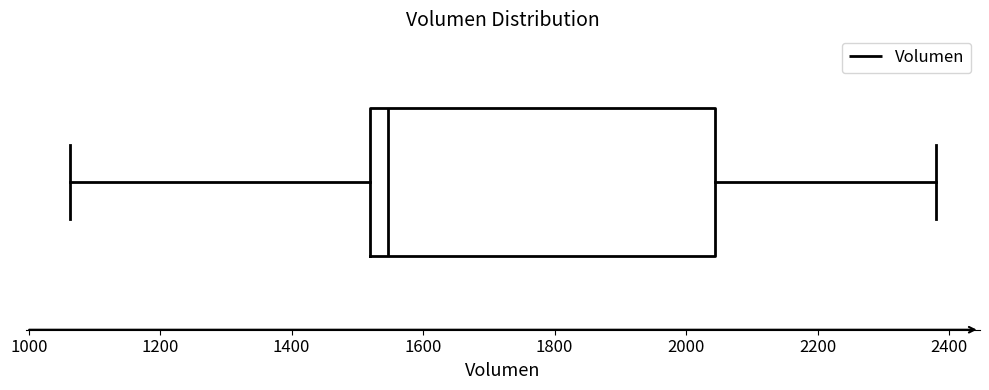

Read this box plot against the x-axis: the position of the median line, the range covered by the box, and the ends of both whiskers. The values are not printed on the chart, so give them approximately, as read against the axis.

median 1540, box 1520 to 2040, whiskers 1060 to 2380